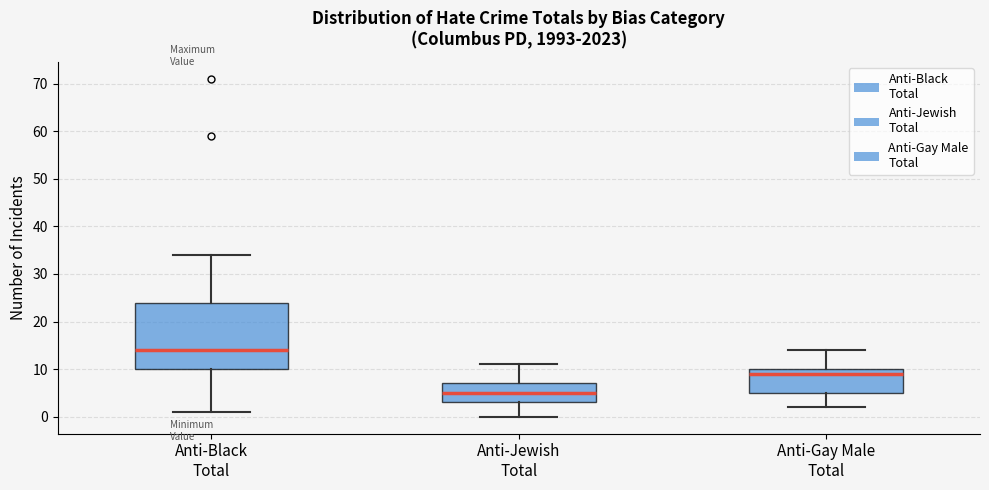

Reading left to right, read every box against the y-axis: the position of its median line, the range the box covers, and the ends of its whiskers. The values are not printed on the chart, so give them approximately, as read against the axis.

Anti-Black Total: median 14, box 10 to 24, whiskers 1 to 34
Anti-Jewish Total: median 5, box 3 to 7, whiskers 0 to 11
Anti-Gay Male Total: median 9, box 5 to 10, whiskers 2 to 14